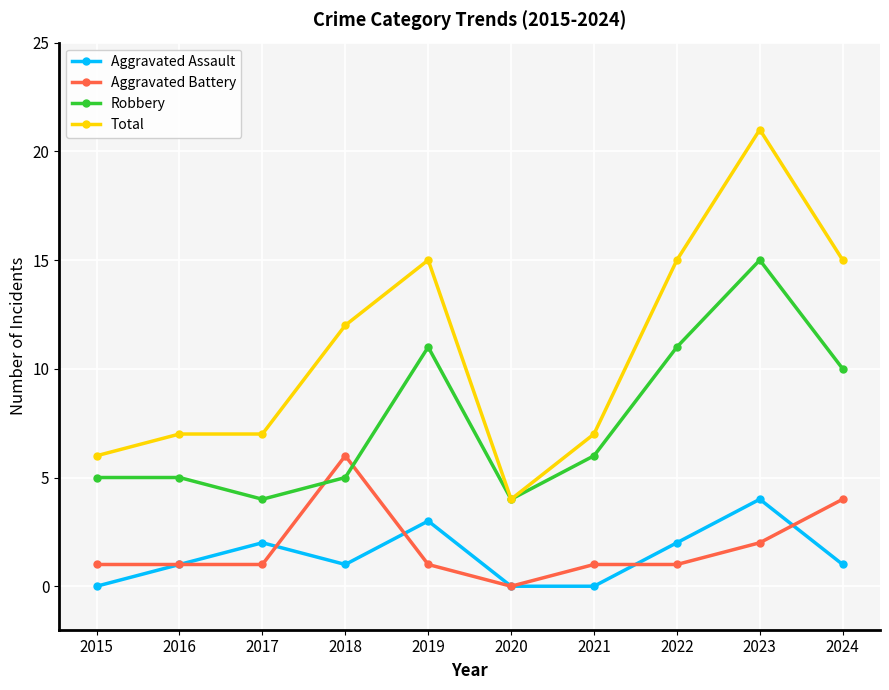

Reading left to right, extract all data points from this chart.

Aggravated Assault: 2015=0	2016=1	2017=2	2018=1	2019=3	2020=0	2021=0	2022=2	2023=4	2024=1
Aggravated Battery: 2015=1	2016=1	2017=1	2018=6	2019=1	2020=0	2021=1	2022=1	2023=2	2024=4
Robbery: 2015=5	2016=5	2017=4	2018=5	2019=11	2020=4	2021=6	2022=11	2023=15	2024=10
Total: 2015=6	2016=7	2017=7	2018=12	2019=15	2020=4	2021=7	2022=15	2023=21	2024=15